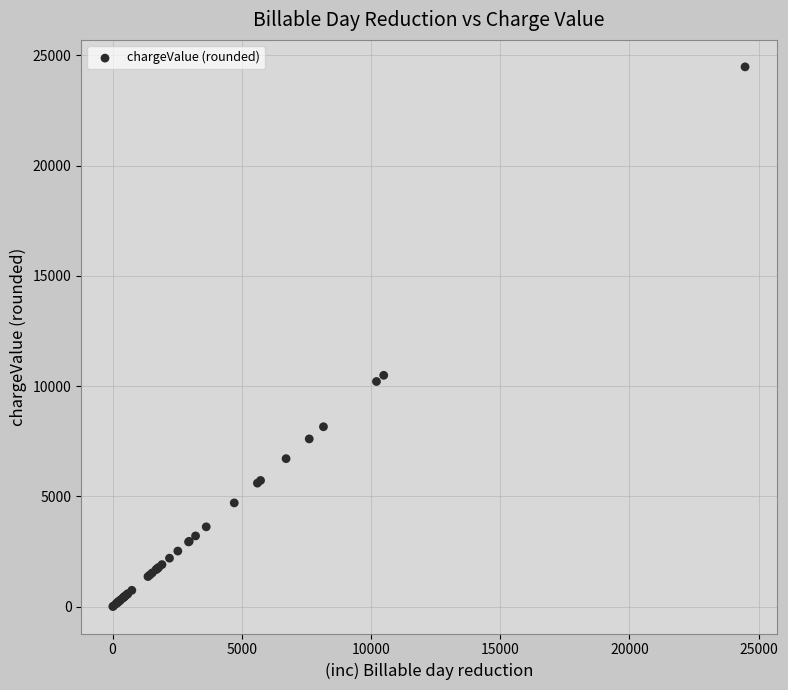

What Y value in the scatter plot is closest to 12241?

10491.3